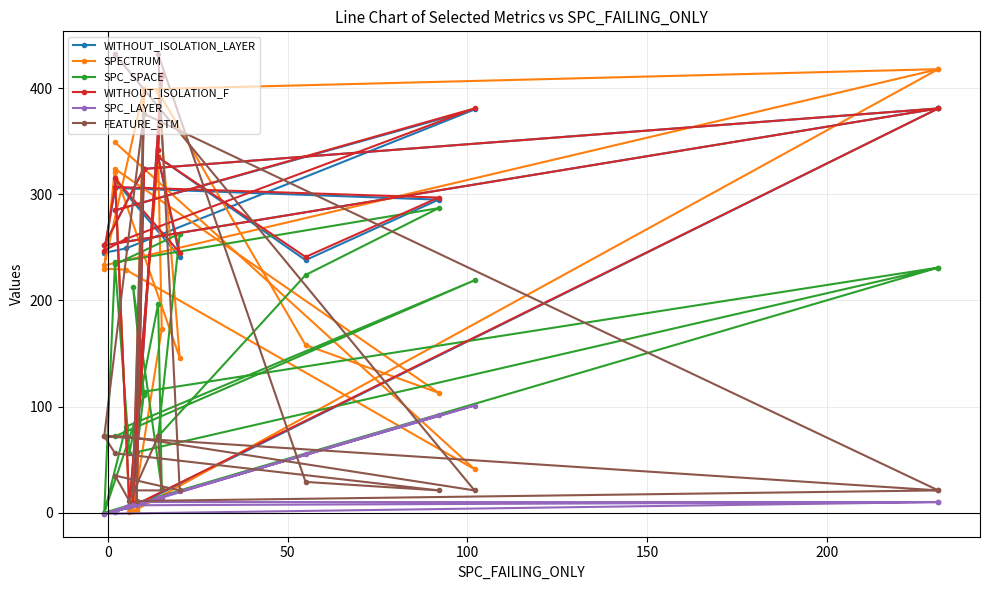

What are all the series names shown in the legend?

WITHOUT_ISOLATION_LAYER, SPECTRUM, SPC_SPACE, WITHOUT_ISOLATION_F, SPC_LAYER, FEATURE_STM